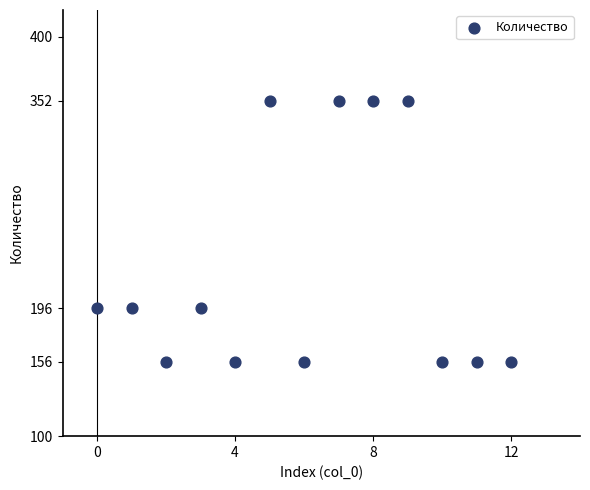

What is the range of Y values (max minus min)?

196